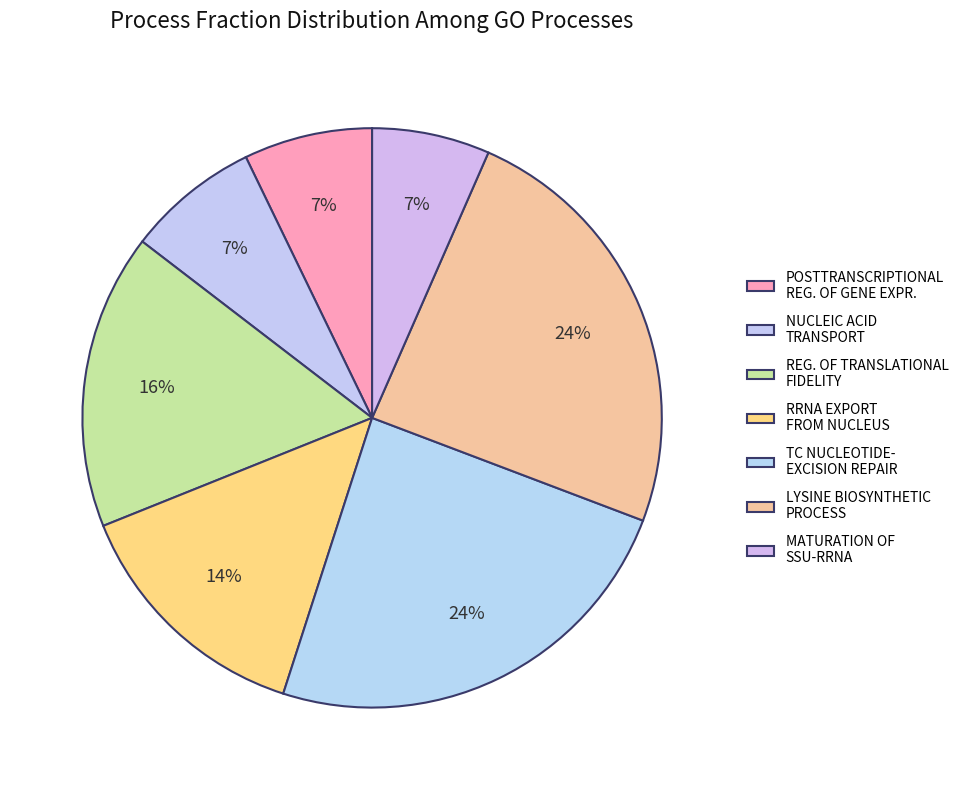

Count the number of slices in the pie.

7